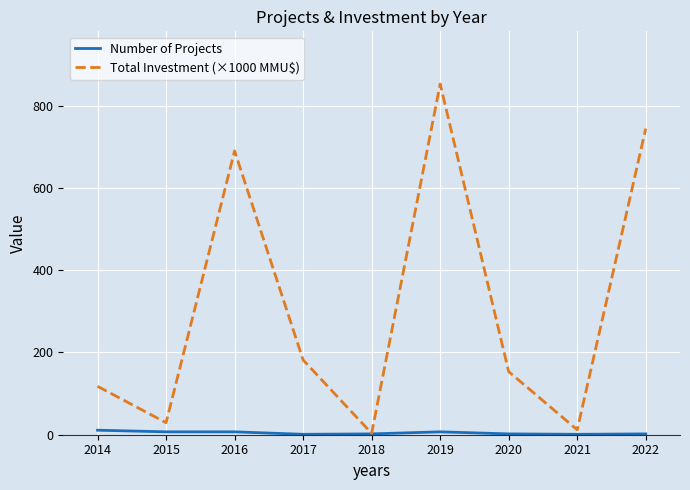

What is the total value across all series at 2018?

5.4